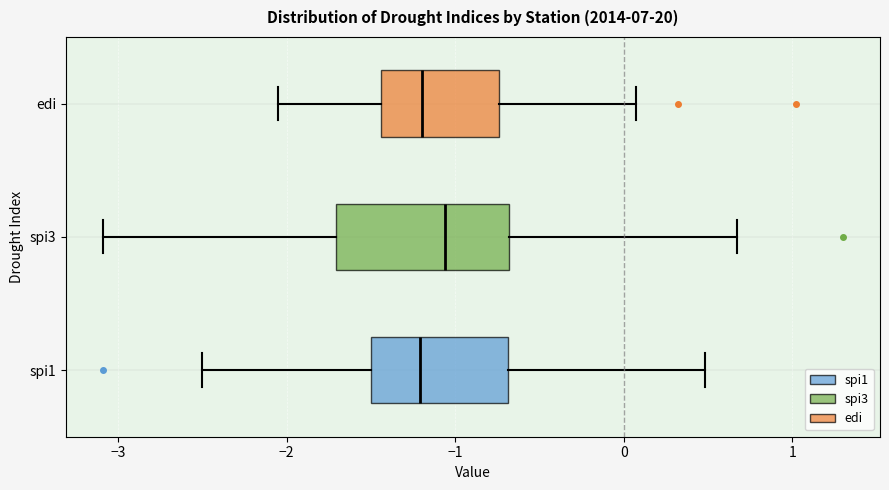

Which box is the widest, from its left edge to its right edge?

spi3